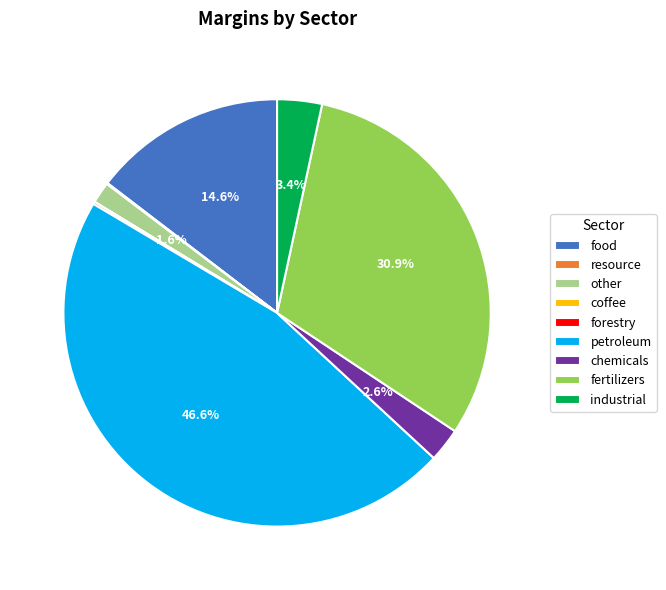

How much of the chart is everything except fertilizers?

69.1%